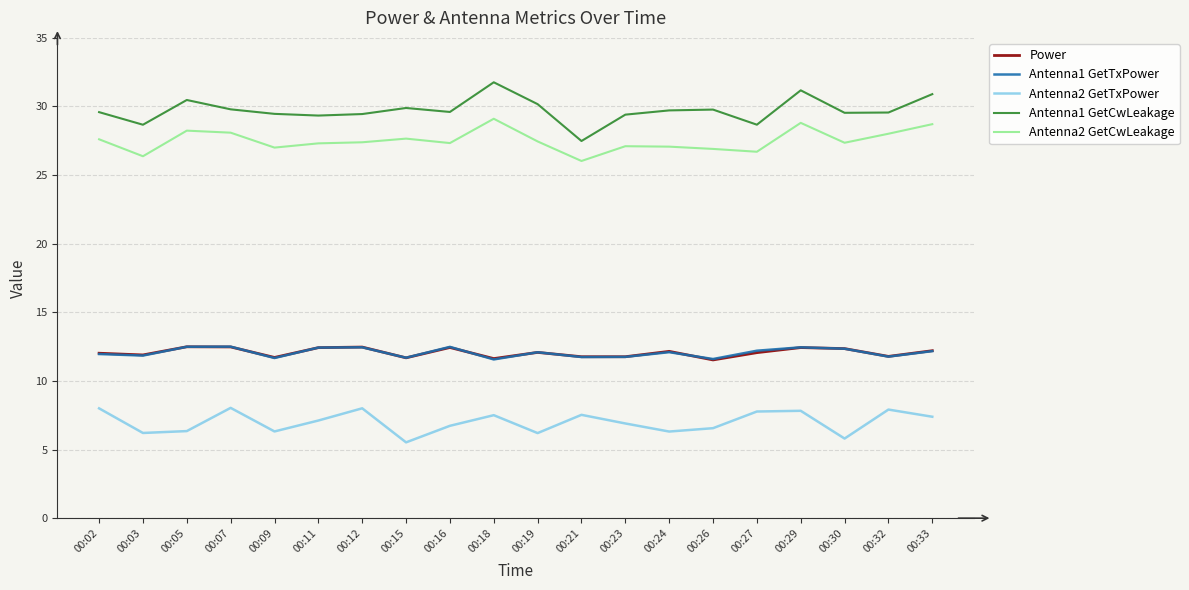

What are all the series names shown in the legend?

Power, Antenna1 GetTxPower, Antenna2 GetTxPower, Antenna1 GetCwLeakage, Antenna2 GetCwLeakage